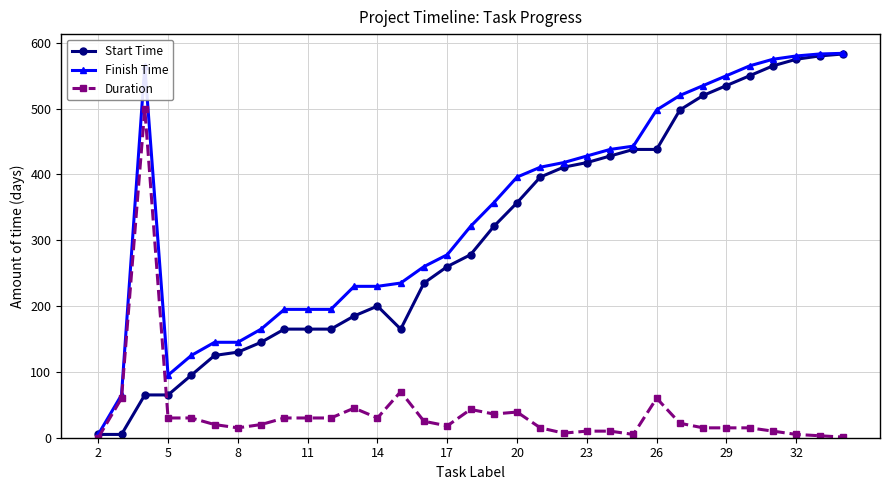

What is the greatest value displayed?

584